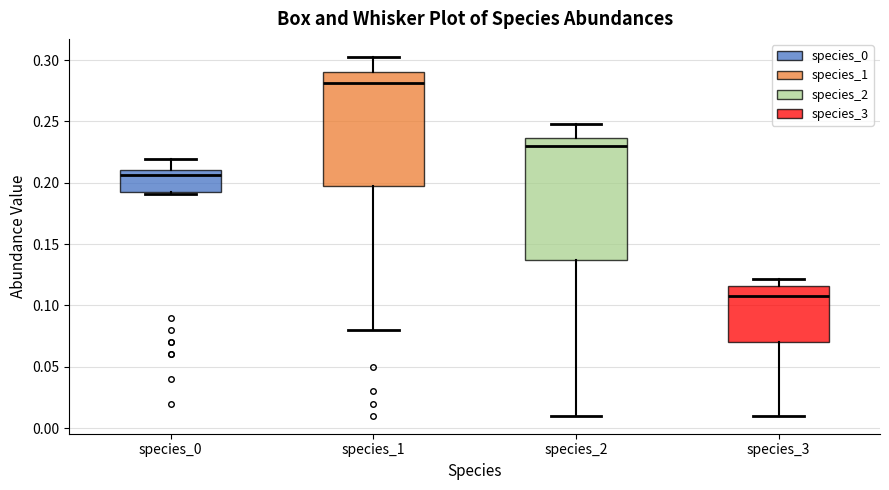

Which box's median line is the highest?

species_1